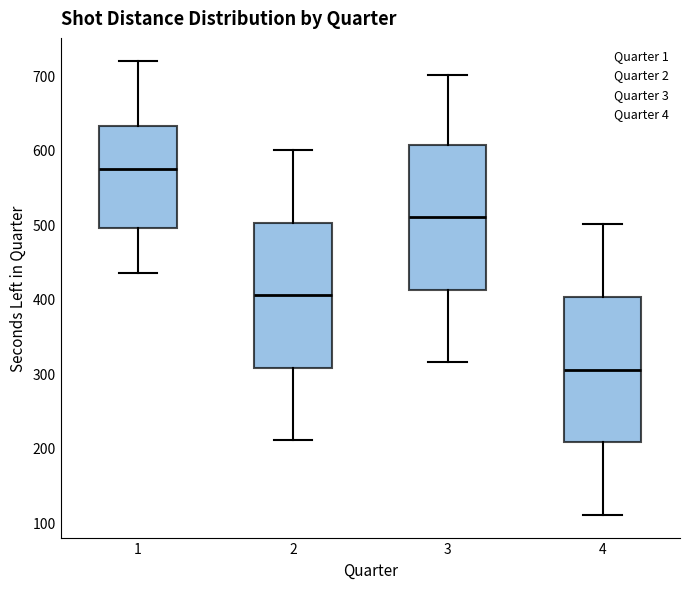

Which box's median line is the highest?

1